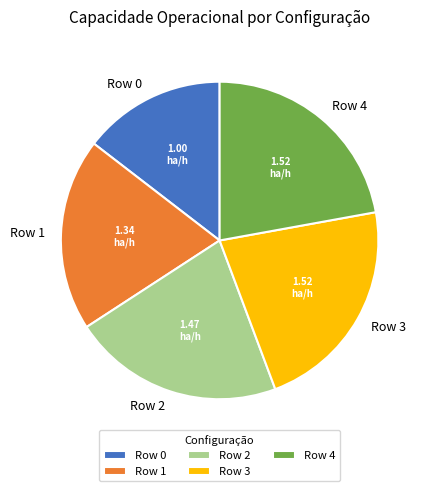

What is the ratio of the value at Row 0 to the value at Row 4?

0.7